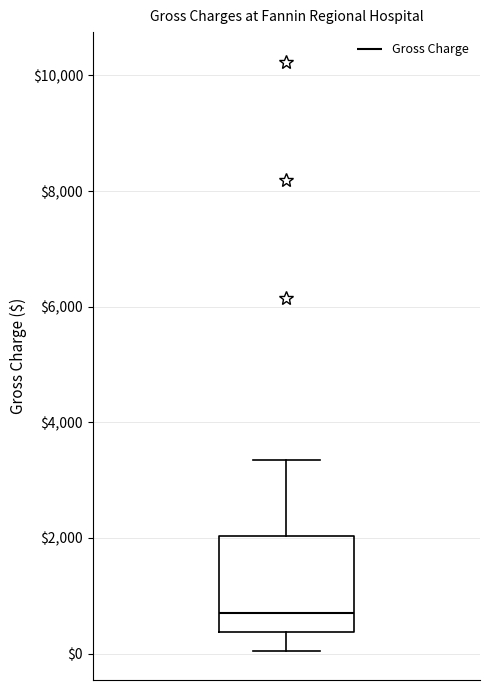

Transcribe this box plot: give where the median line is, the range the box spans, and where the two whiskers end, as read against the y-axis. The values are not printed on the chart, so give them approximately, as read against the axis.

median 800, box 400 to 2000, whiskers 0 to 3400